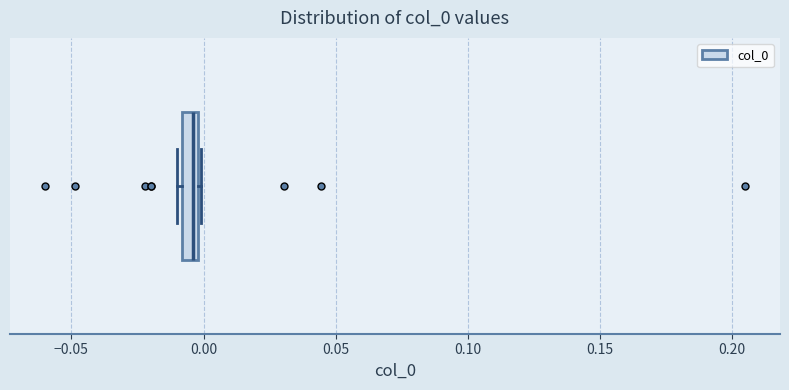

Where is the right edge of the box on the x-axis? The values are not printed on the chart, so give them approximately, as read against the axis.

0.000